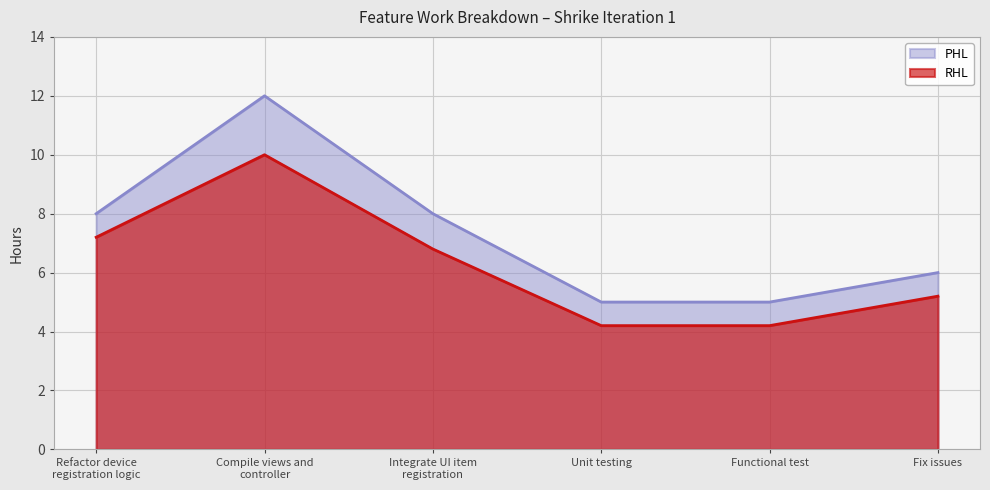

What is the difference between the PHL values at Integrate UI item
registration and Functional test?

3.0